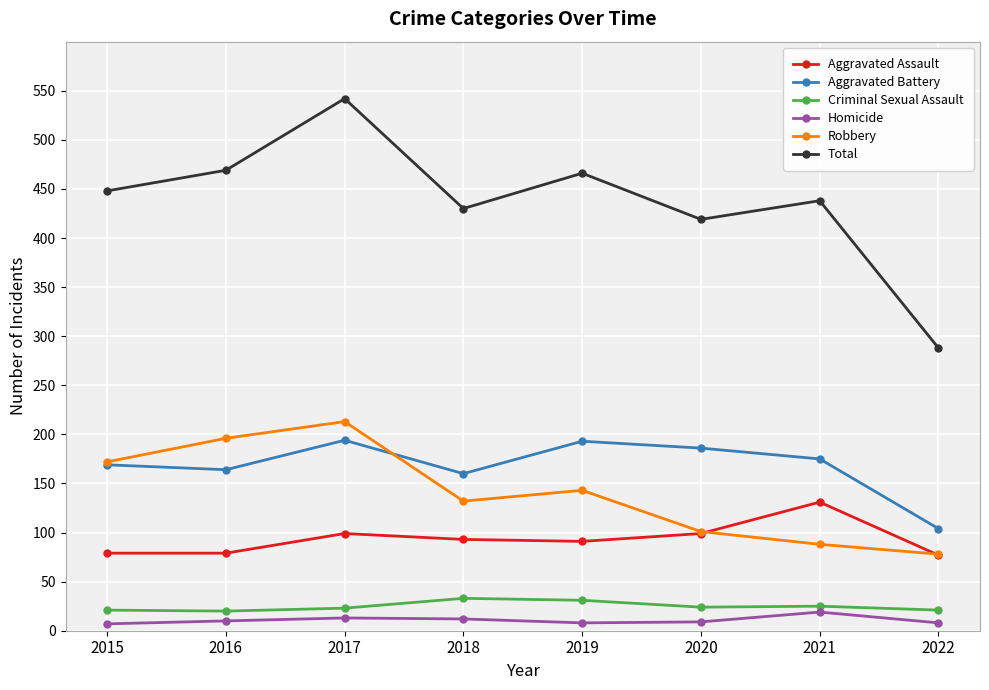

Does the chart display data point markers on the line(s)?

Yes